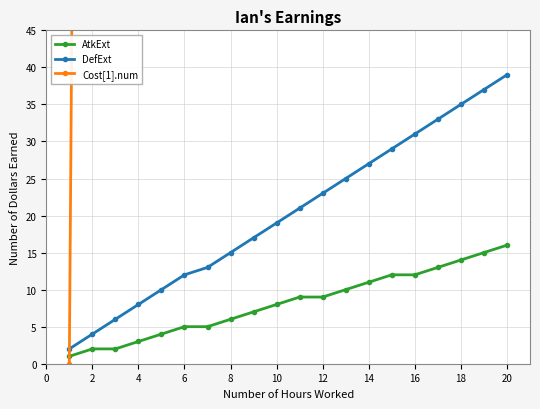

What is the highest value of the Cost[1].num series?

6495